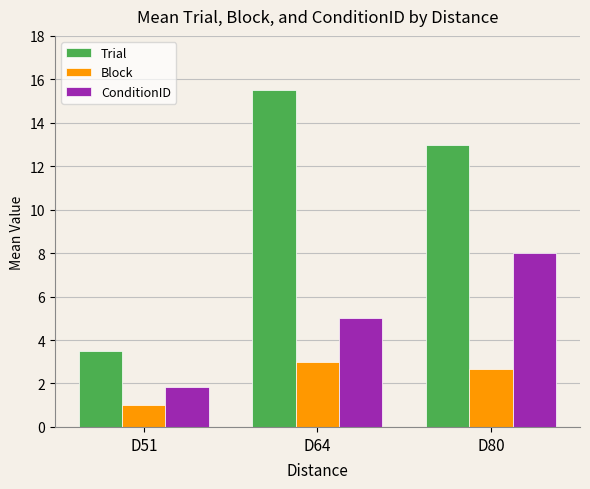

What is the spread (max minus min) of values at D80?

10.3